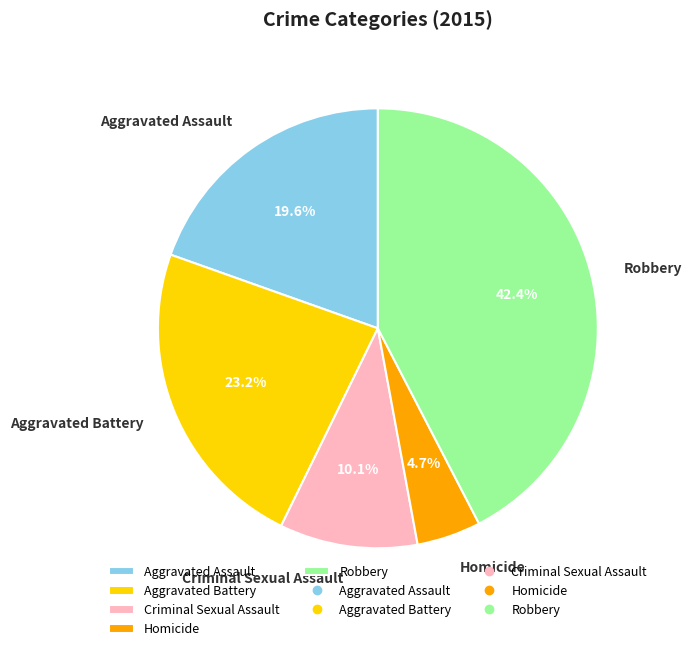

To the nearest percent, what is the average slice percentage?

20%